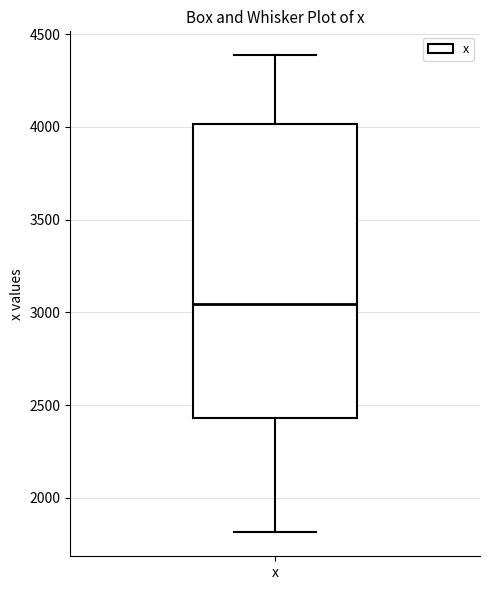

Transcribe this box plot: give where the median line is, the range the box spans, and where the two whiskers end, as read against the y-axis. The values are not printed on the chart, so give them approximately, as read against the axis.

median 3050, box 2450 to 4000, whiskers 1800 to 4400